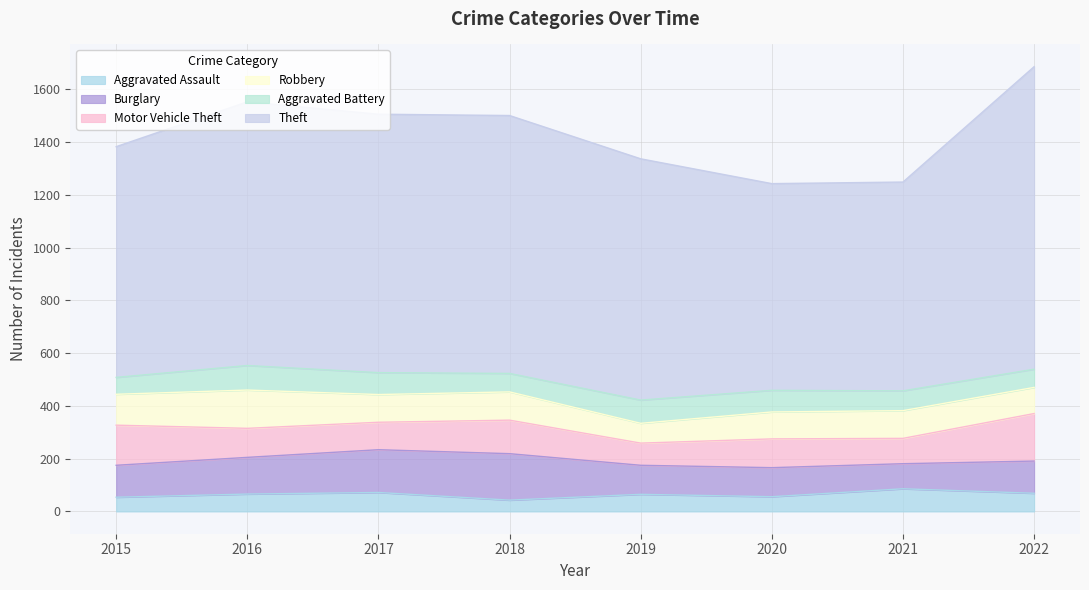

What is the minimum value for Motor Vehicle Theft?

84